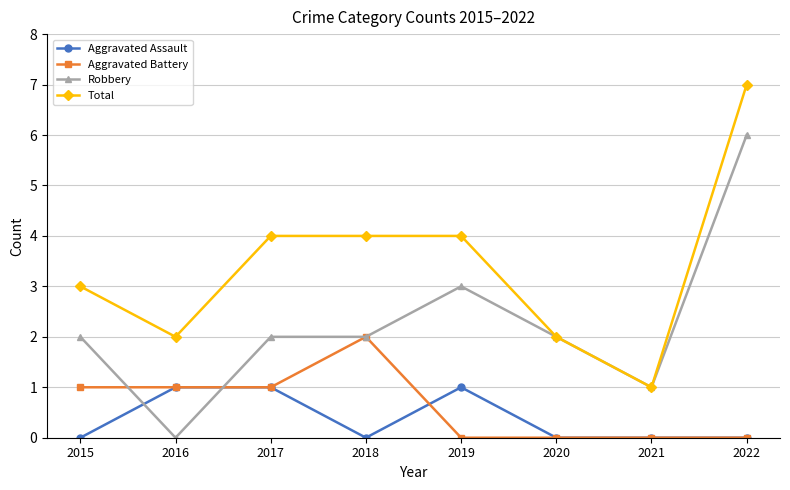

What is the approximate value of Total at 2017?

4